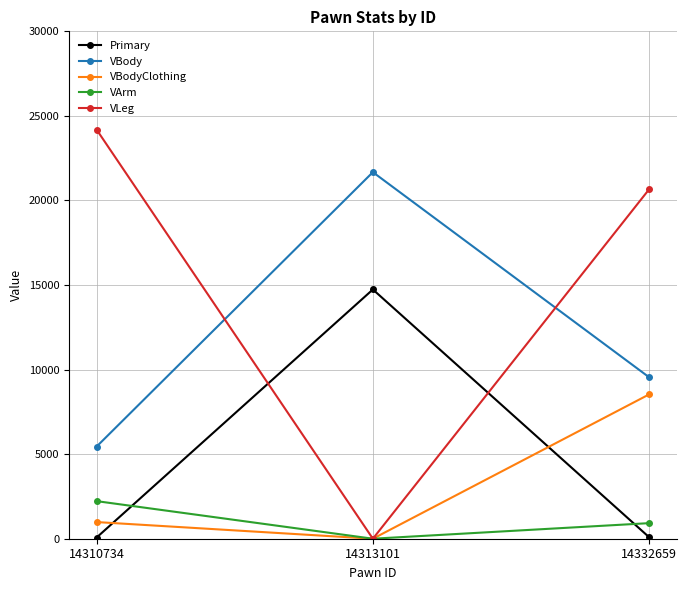

Rank the categories by VLeg value from lowest to highest.

14313101, 14332659, 14310734